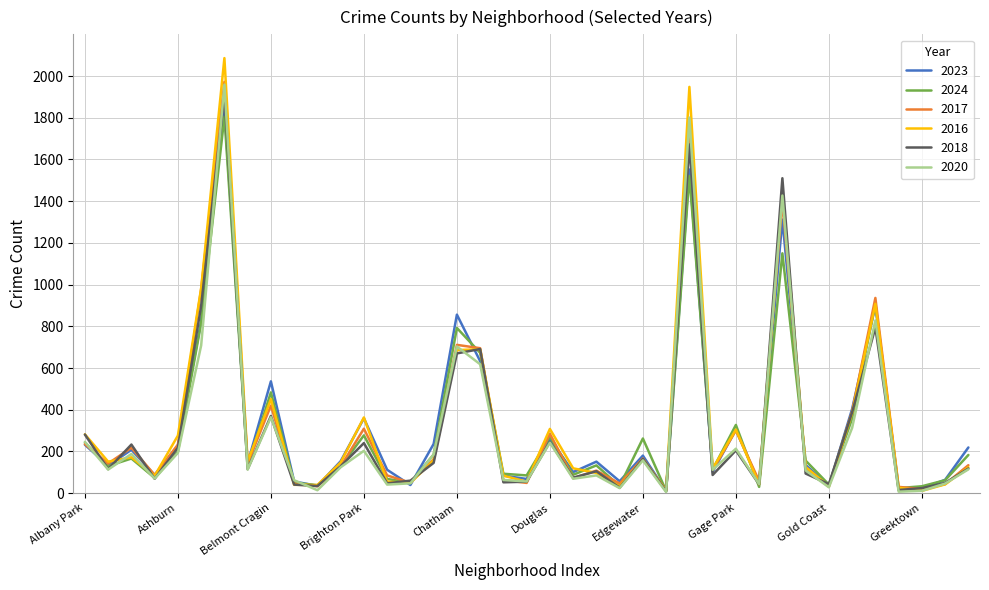

Does the chart display data point markers on the line(s)?

No